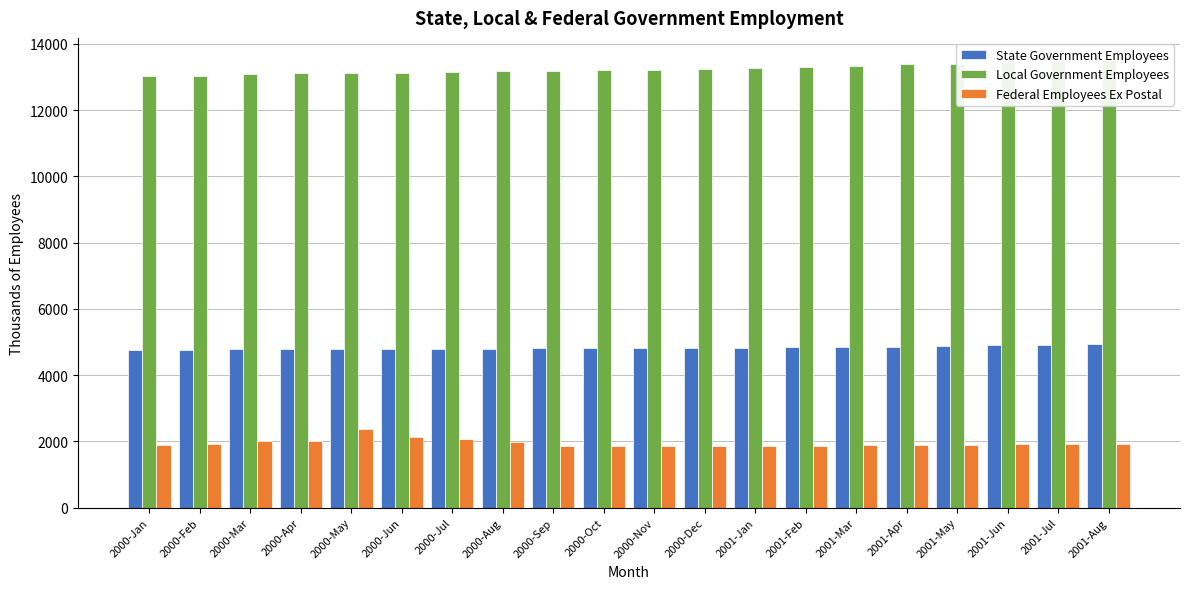

Is it true that Federal Employees Ex Postal equals 2752.2 at 2001-Apr?

False